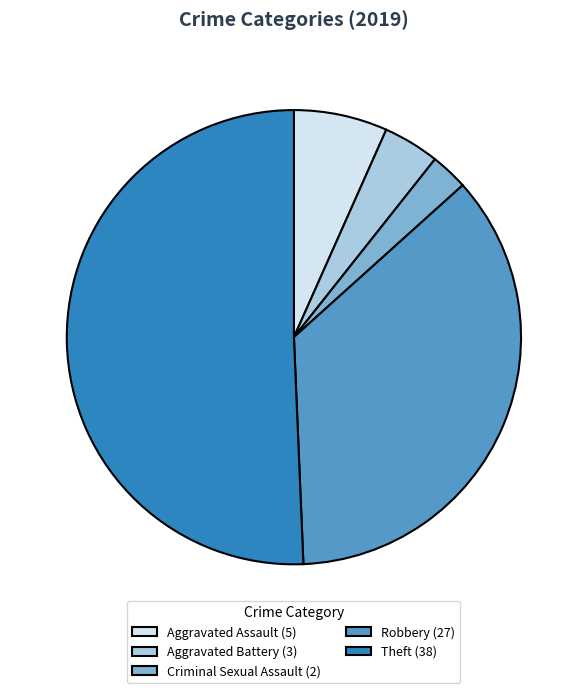

Which category has the smallest portion of the pie?

Criminal Sexual Assault (2)